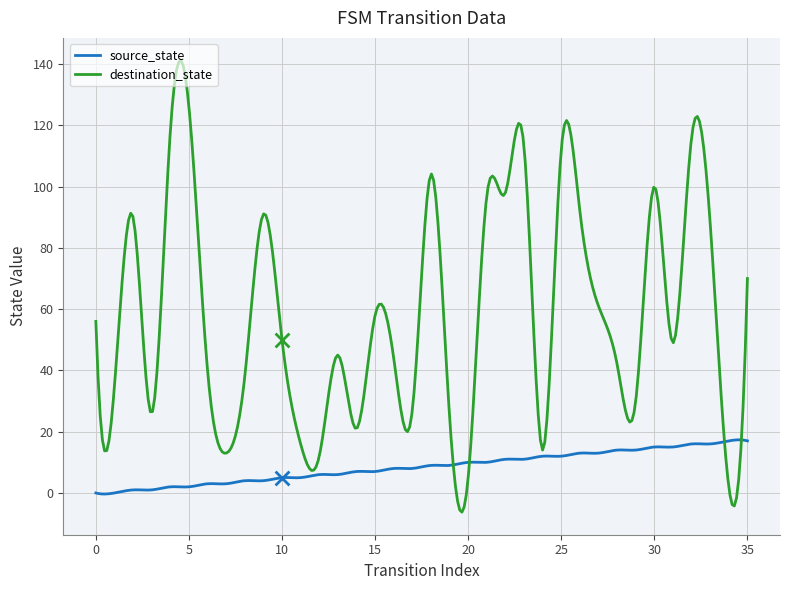

At how many categories does at least one series exceed 17?

30